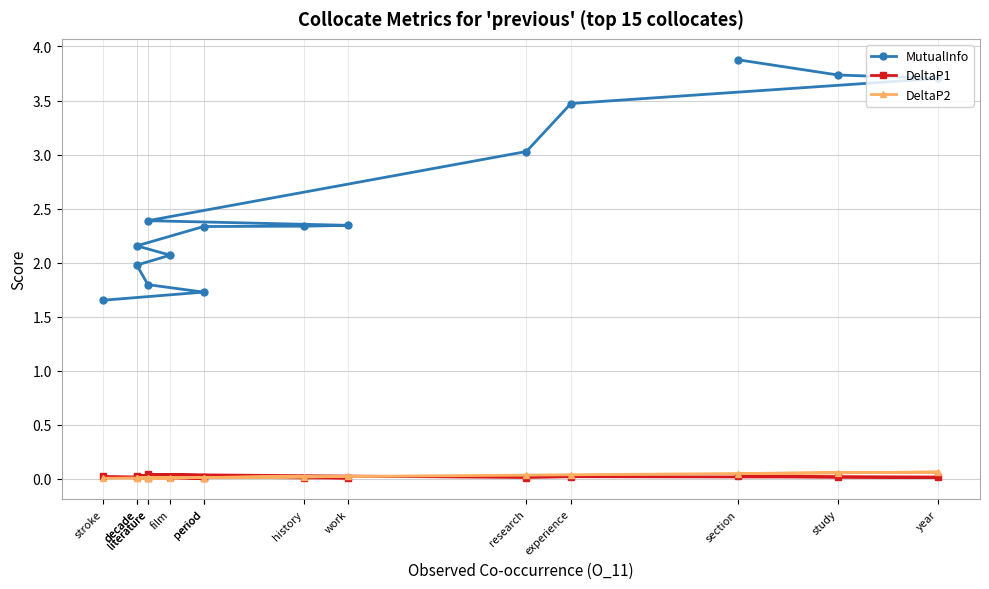

Rank the series by their maximum value, from highest to lowest.

MutualInfo, DeltaP2, DeltaP1